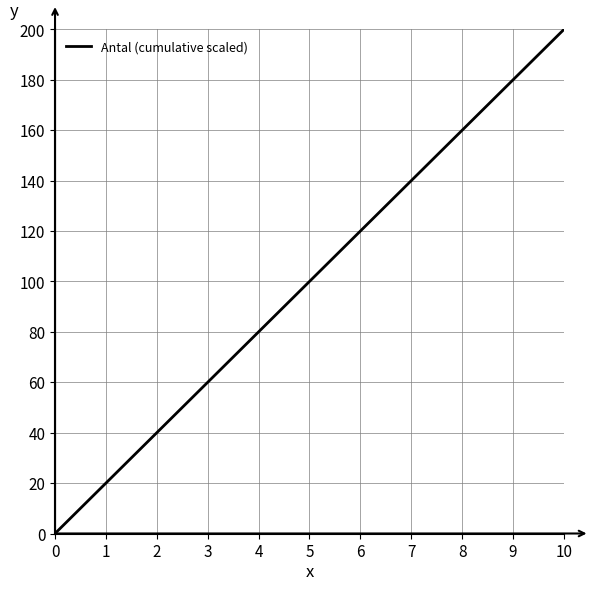

At which label is the value closest to 100?

5